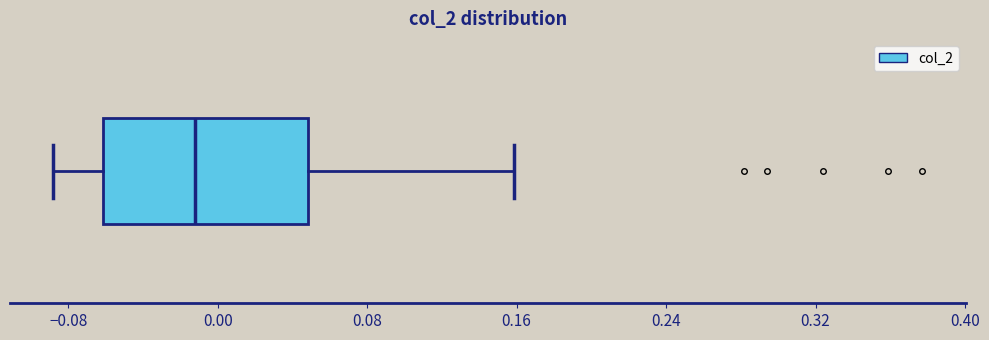

Where does the left whisker of the box end on the x-axis? The values are not printed on the chart, so give them approximately, as read against the axis.

-0.09